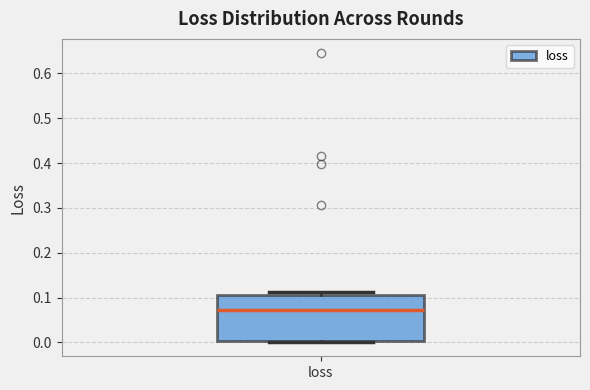

Read this box plot against the y-axis: the position of the median line, the range covered by the box, and the ends of both whiskers. The values are not printed on the chart, so give them approximately, as read against the axis.

median 0.07, box 0.00 to 0.11, whiskers 0.00 to 0.11 (just above the box's upper edge)